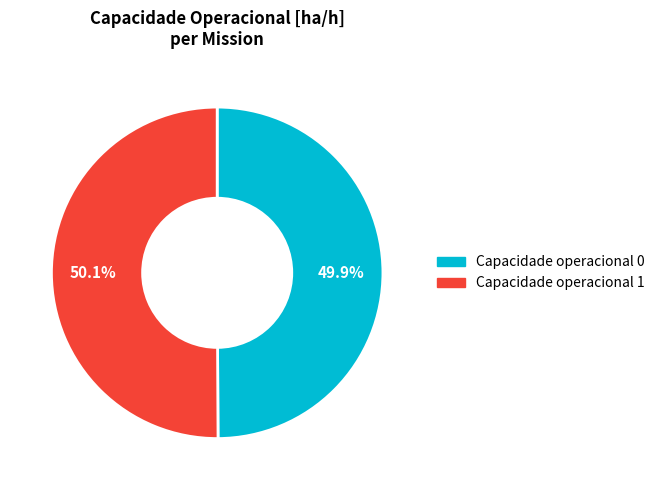

Is there any slice that represents more than half of the pie?

Yes